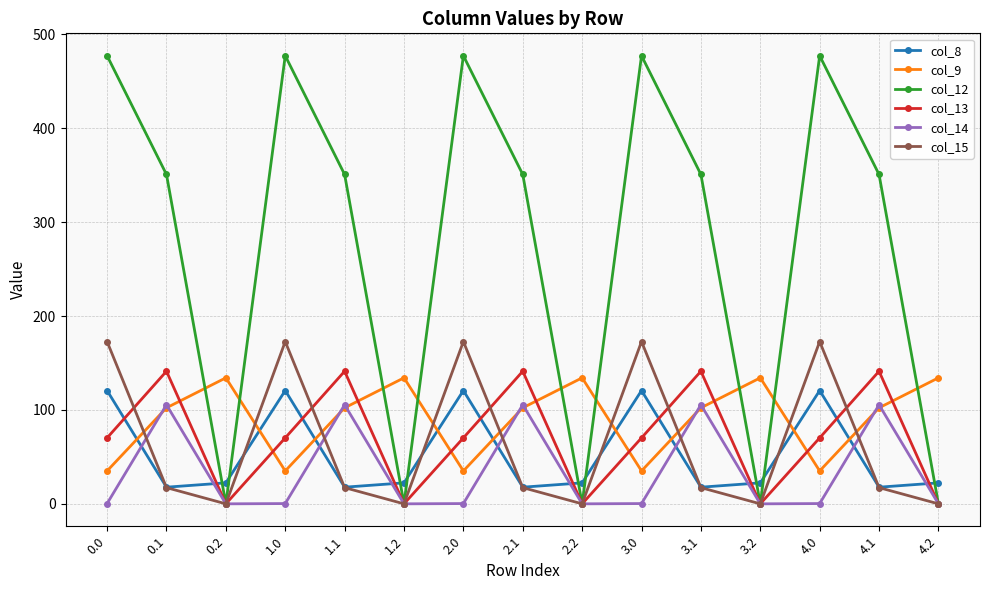

What is the spread (max minus min) of values at 4.2?

134.2